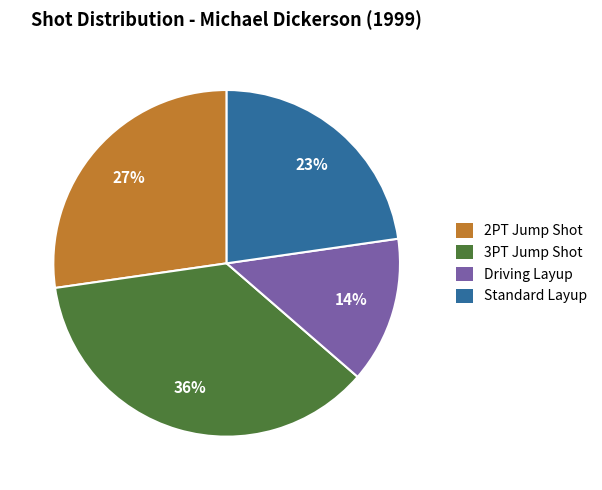

What is the smallest slice in the pie chart?

Driving Layup